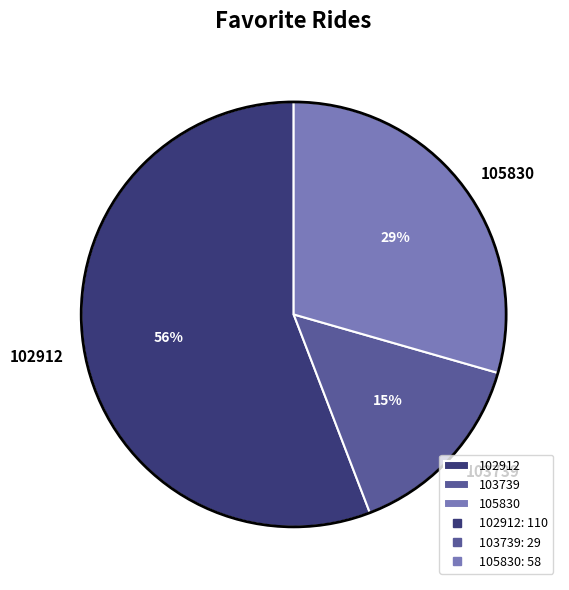

The 105830 slice represents 29% of the pie. True or false?

True